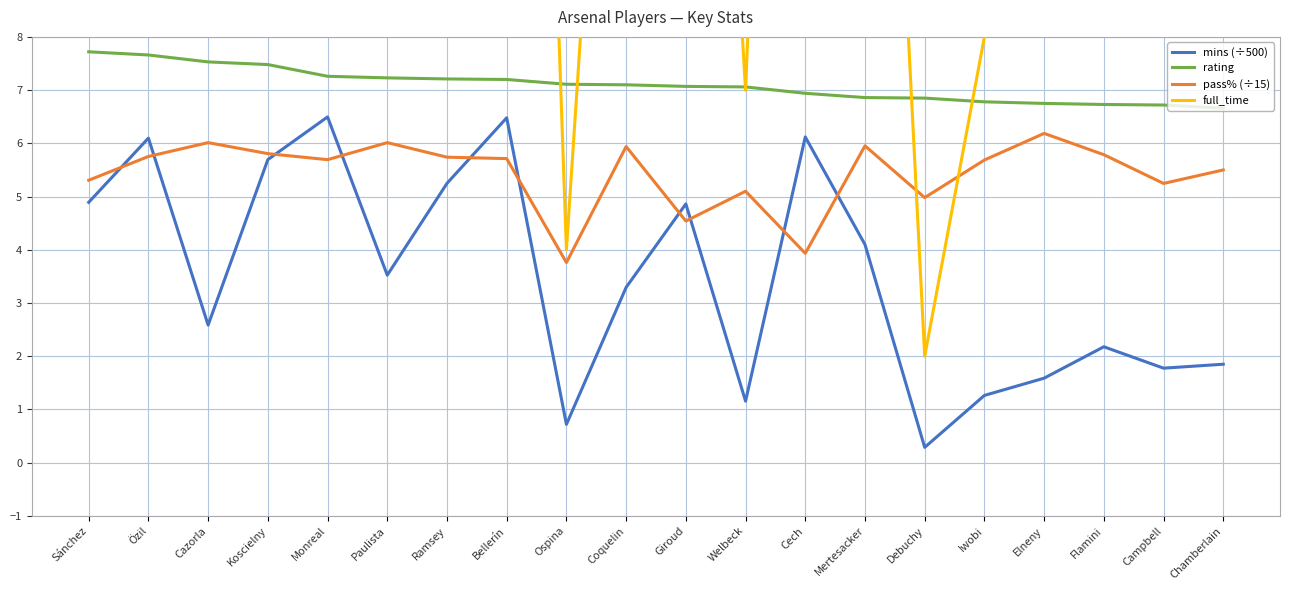

Where do full_time and pass% (÷15) first cross each other?

Mertesacker and Debuchy